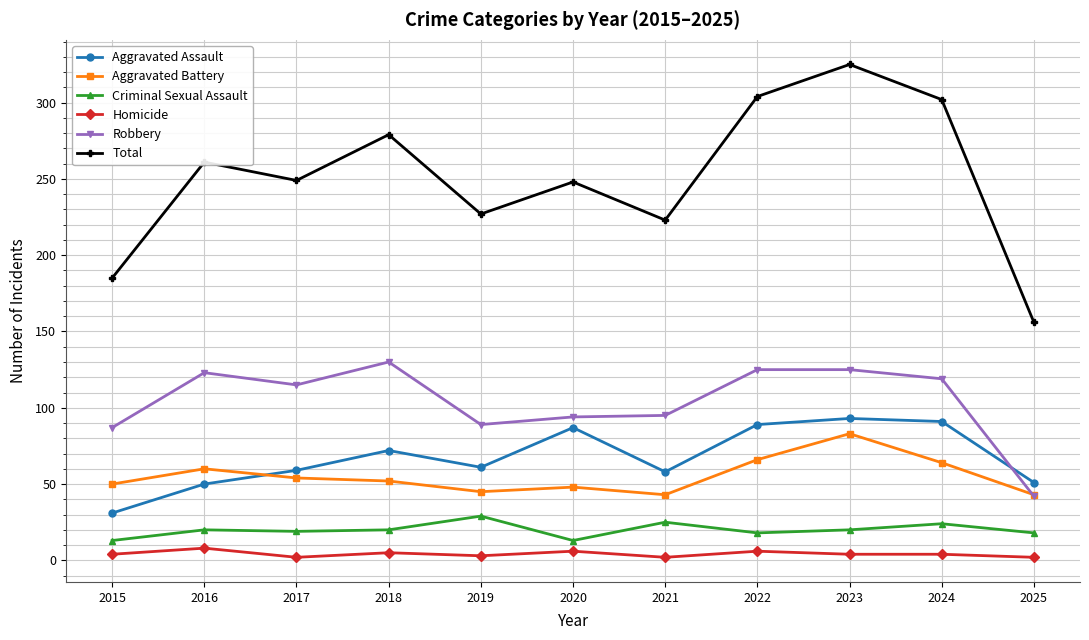

At which category does Aggravated Assault reach its first local peak?

2018